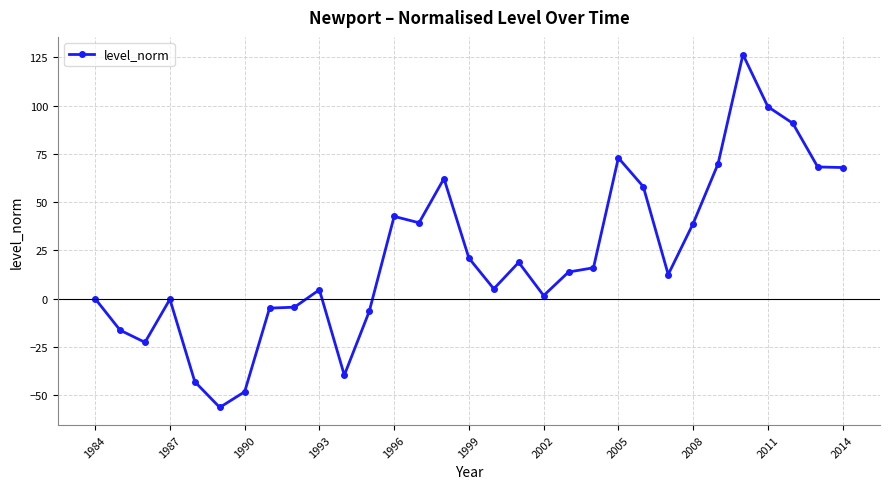

How many lines are shown in the chart?

1